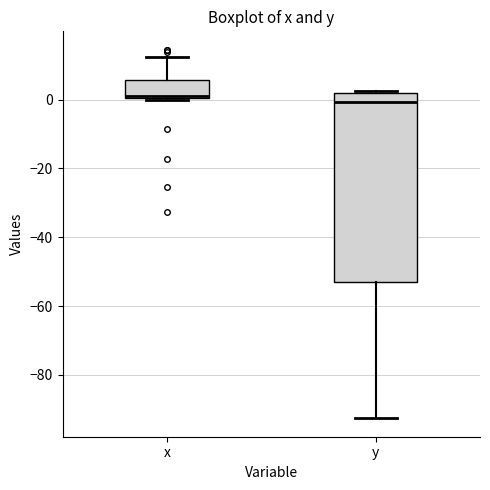

Reading left to right, read every box against the y-axis: the position of its median line, the range the box covers, and the ends of its whiskers. The values are not printed on the chart, so give them approximately, as read against the axis.

x: median 2, box 0 to 6, whiskers 0 to 12
y: median 0, box -54 to 2, whiskers -92 to 2 (just above the box's upper edge)